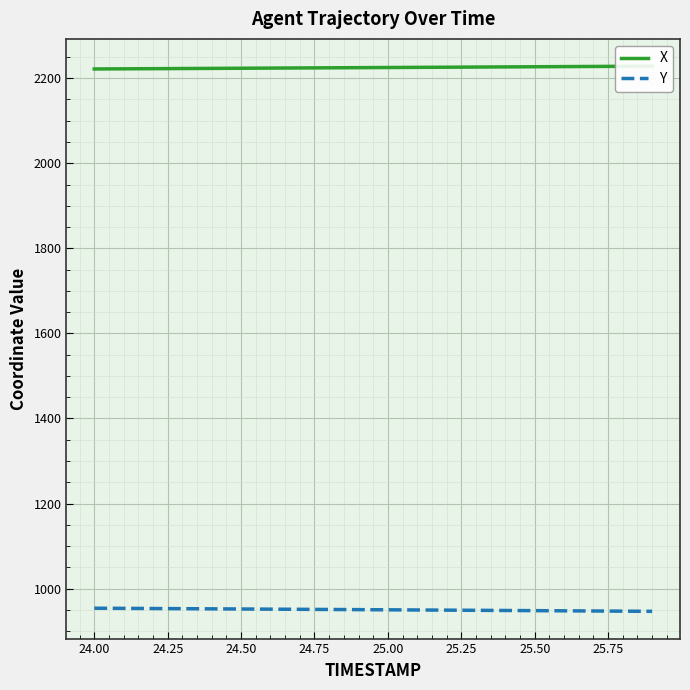

Which series has the largest range (max minus min)?

Y